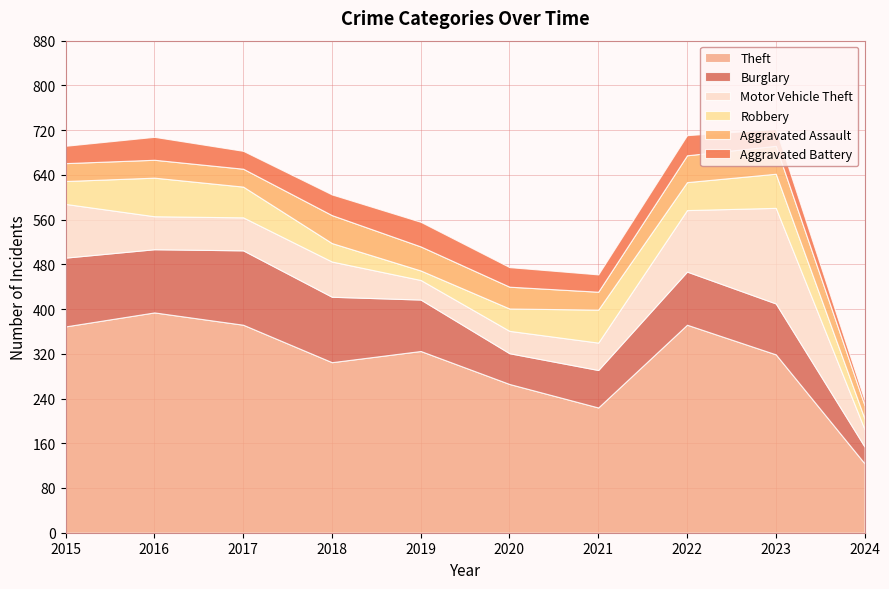

True or false: Burglary has a value of 150 at 2023.

False